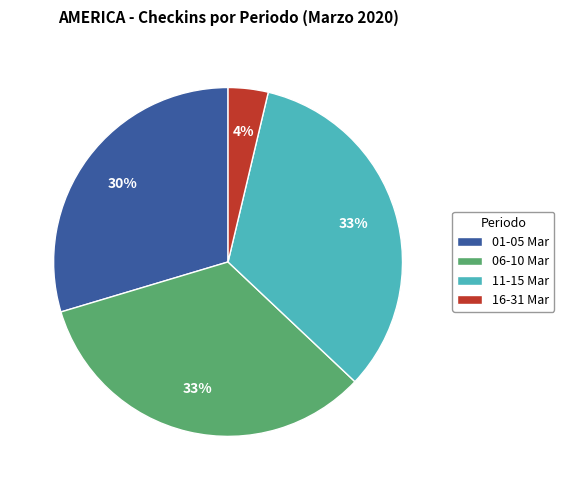

Is there a majority slice in this chart?

No